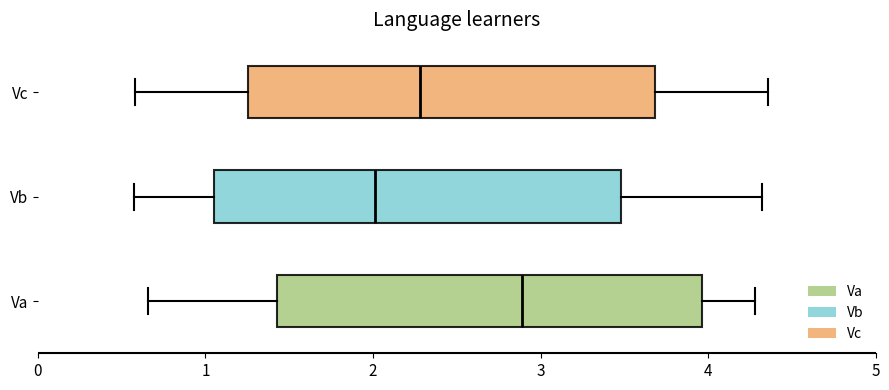

Reading bottom to top, transcribe this box plot: for each box, give where its median line is, the range the box spans, and where its two whiskers end, as read against the x-axis. The values are not printed on the chart, so give them approximately, as read against the axis.

Va: median 2.9, box 1.4 to 4.0, whiskers 0.7 to 4.3
Vb: median 2.0, box 1.1 to 3.5, whiskers 0.6 to 4.3
Vc: median 2.3, box 1.3 to 3.7, whiskers 0.6 to 4.4